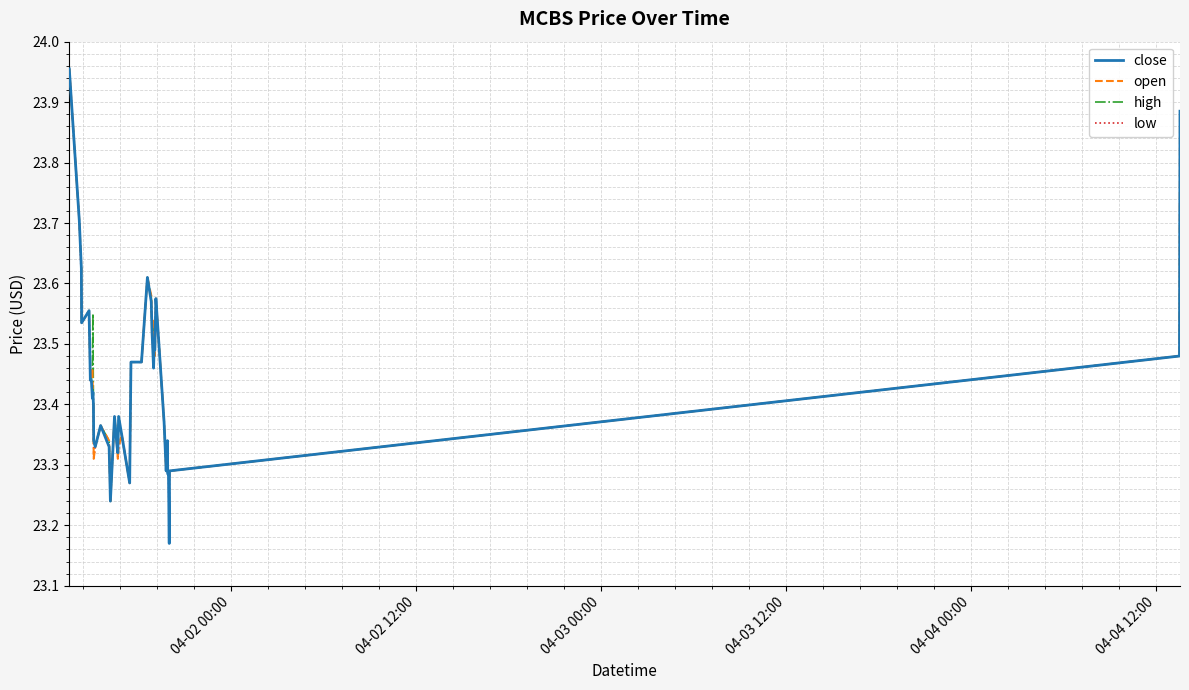

How many interior local peaks does the high series have?

9